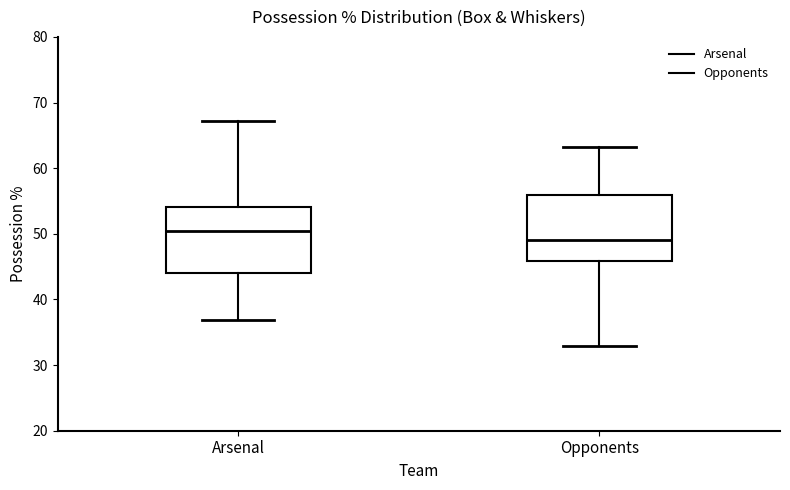

Reading left to right, transcribe this box plot: for each box, give where its median line is, the range the box spans, and where its two whiskers end, as read against the y-axis. The values are not printed on the chart, so give them approximately, as read against the axis.

Arsenal: median 50, box 44 to 54, whiskers 37 to 67
Opponents: median 49, box 46 to 56, whiskers 33 to 63